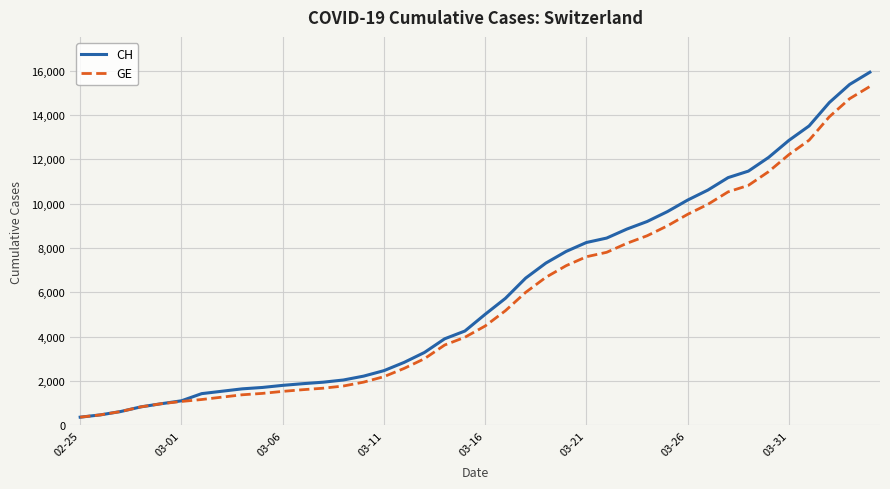

Which series has the largest range (max minus min)?

CH